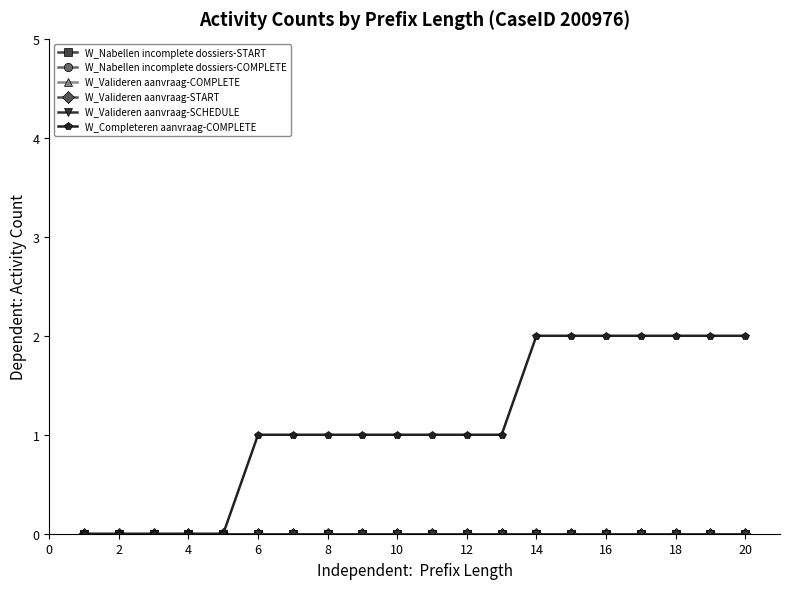

Does the chart have visible grid lines?

No